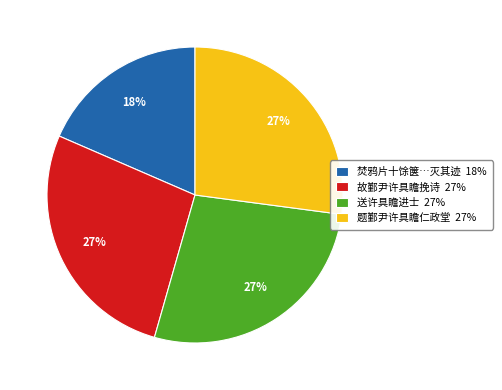

To the nearest percent, what is the difference between the largest and smallest slice percentages?

9%